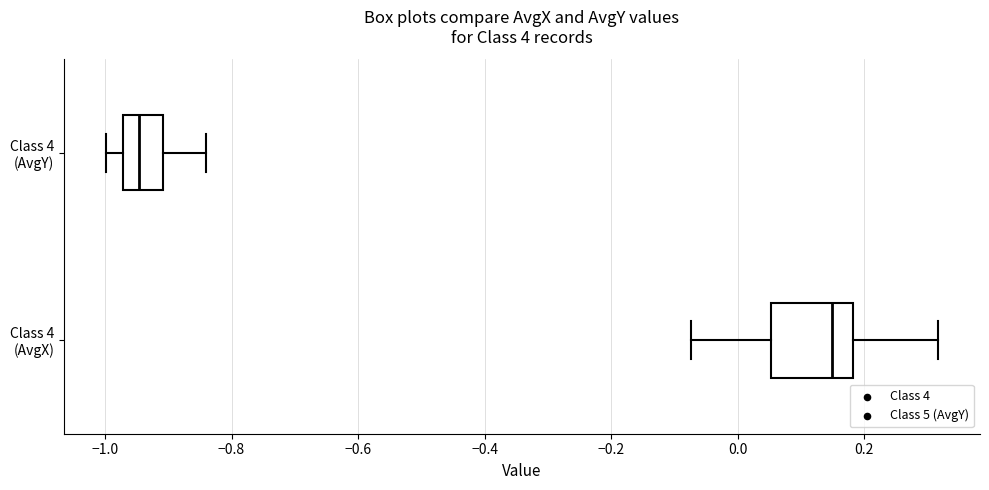

Reading bottom to top, read every box against the x-axis: the position of its median line, the range the box covers, and the ends of its whiskers. The values are not printed on the chart, so give them approximately, as read against the axis.

Class 4 (AvgX): median 0.14, box 0.06 to 0.18, whiskers -0.08 to 0.32
Class 4 (AvgY): median -0.94, box -0.98 to -0.90, whiskers -1.00 to -0.84